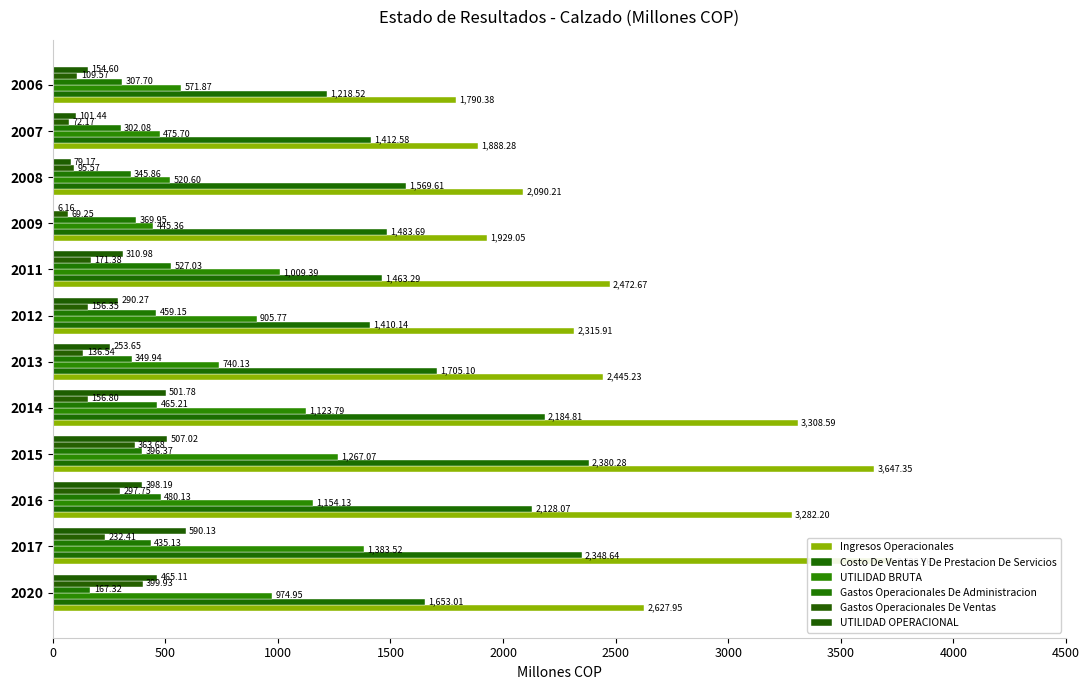

What is the difference between the second highest and second lowest values in the Ingresos Operacionales series?

1759.1